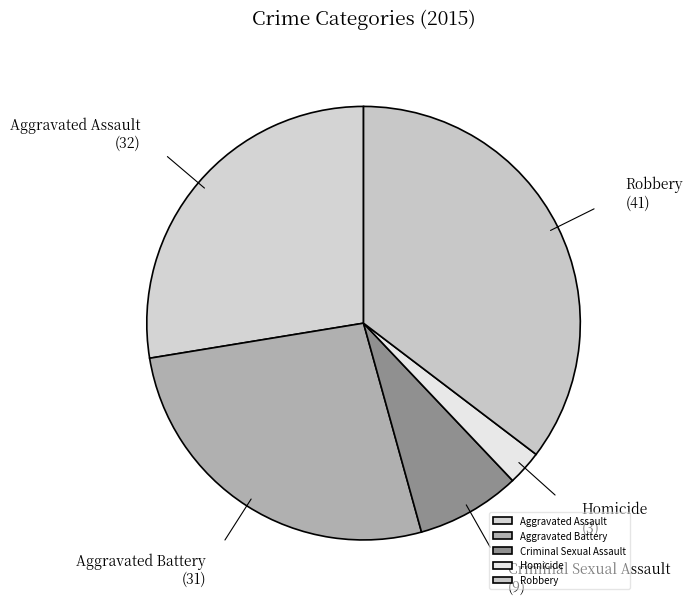

What is the smallest slice in the pie chart?

Homicide